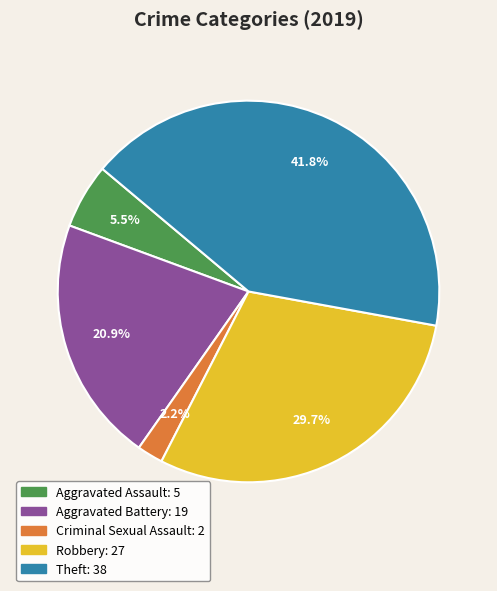

Is there any slice that represents more than half of the pie?

No